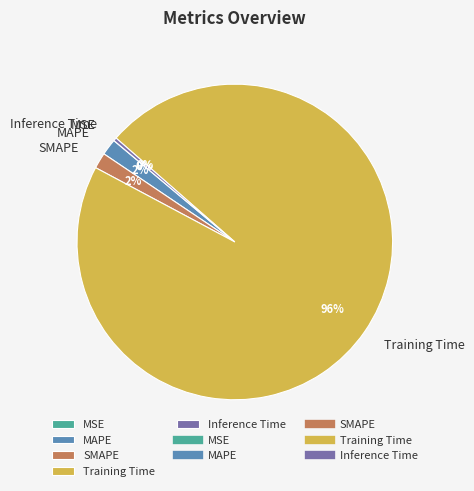

Which slice is the largest?

Training Time